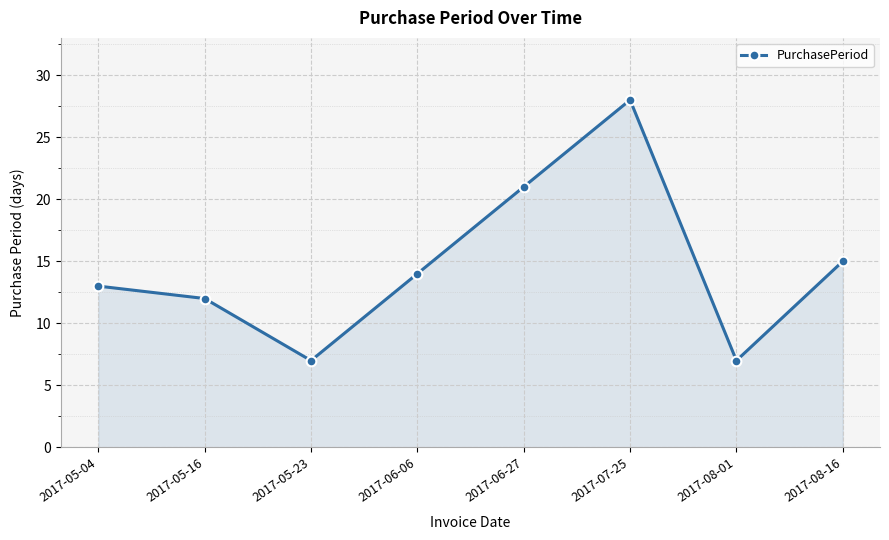

What is the sum of the values at 2017-05-16 and 2017-08-01?

19